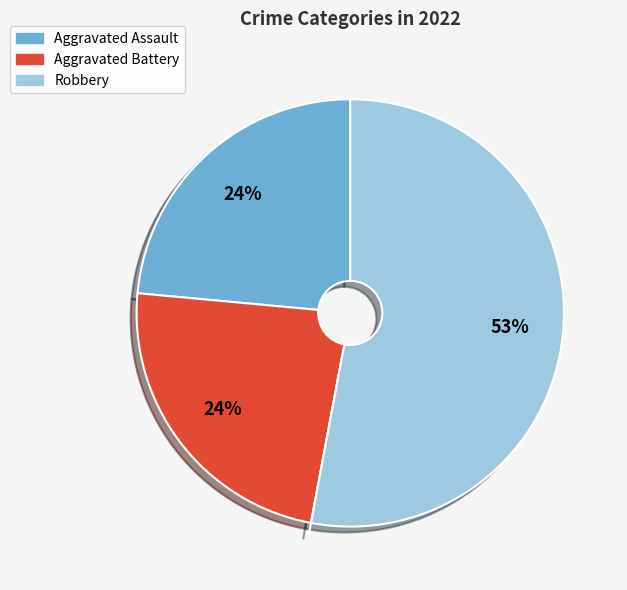

Is there a majority slice in this chart?

Yes